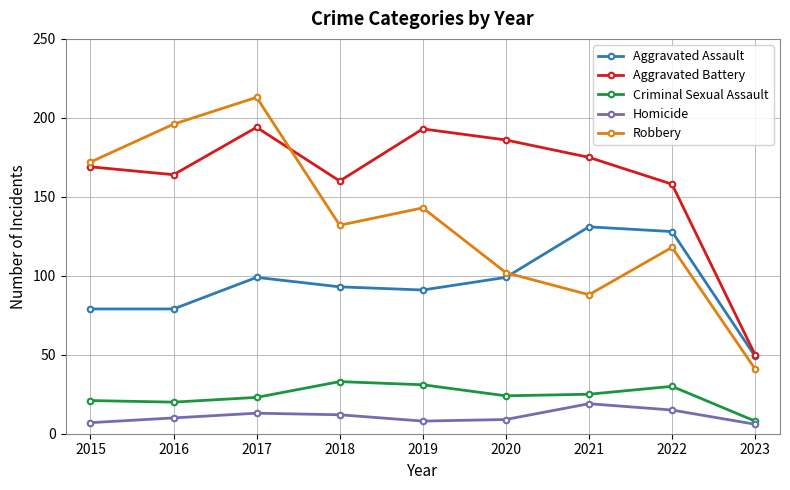

Is this an area chart (filled region under the line)?

No